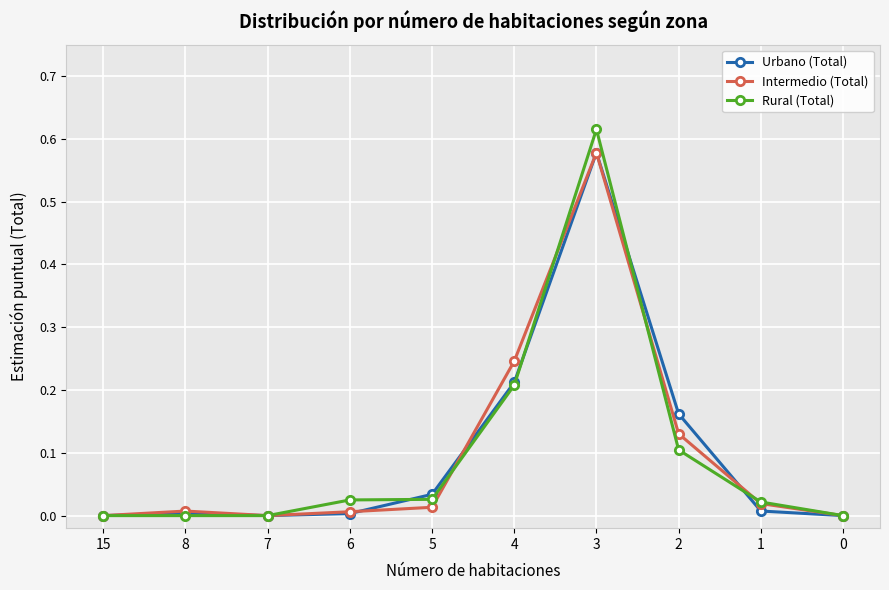

How many categories are shown in the chart?

10